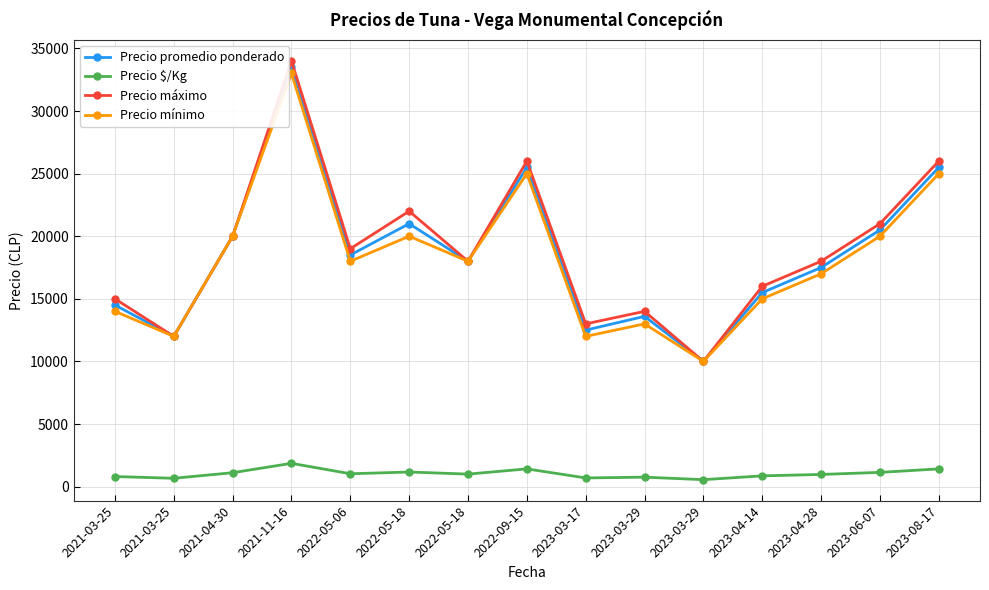

What are all the series names shown in the legend?

Precio promedio ponderado, Precio $/Kg, Precio máximo, Precio mínimo